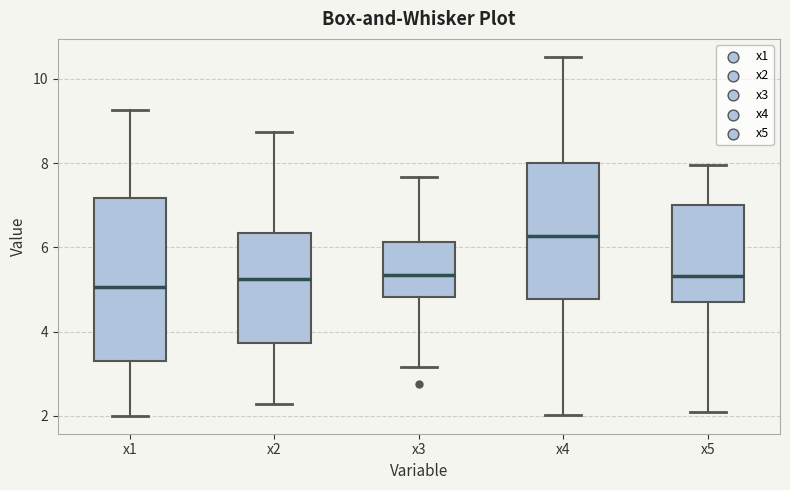

Reading left to right, transcribe this box plot: for each box, give where its median line is, the range the box spans, and where its two whiskers end, as read against the y-axis. The values are not printed on the chart, so give them approximately, as read against the axis.

x1: median 5.0, box 3.4 to 7.2, whiskers 2.0 to 9.2
x2: median 5.2, box 3.8 to 6.4, whiskers 2.2 to 8.8
x3: median 5.4, box 4.8 to 6.2, whiskers 3.2 to 7.6
x4: median 6.2, box 4.8 to 8.0, whiskers 2.0 to 10.6
x5: median 5.4, box 4.8 to 7.0, whiskers 2.0 to 8.0